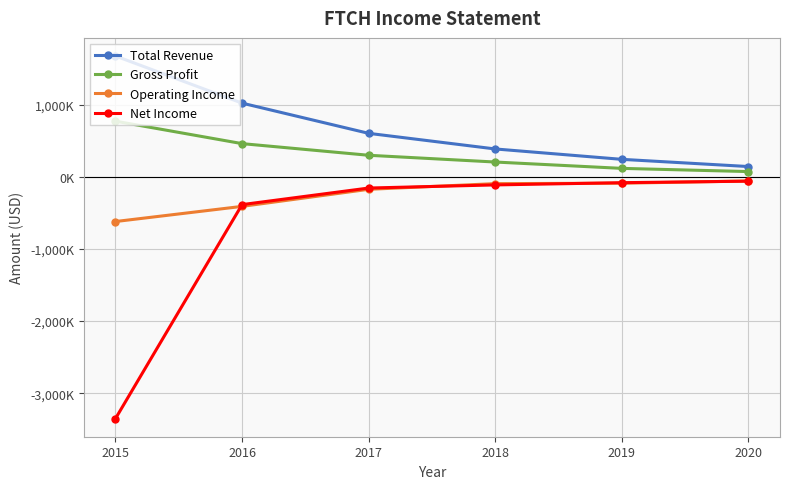

List the series in order of their overall mean, lowest first.

Net Income, Operating Income, Gross Profit, Total Revenue